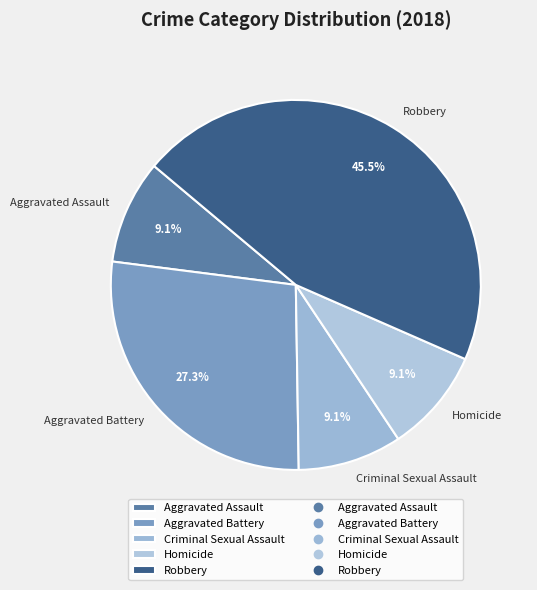

Approximately how many times larger is the value at Homicide compared to Aggravated Assault?

1.0